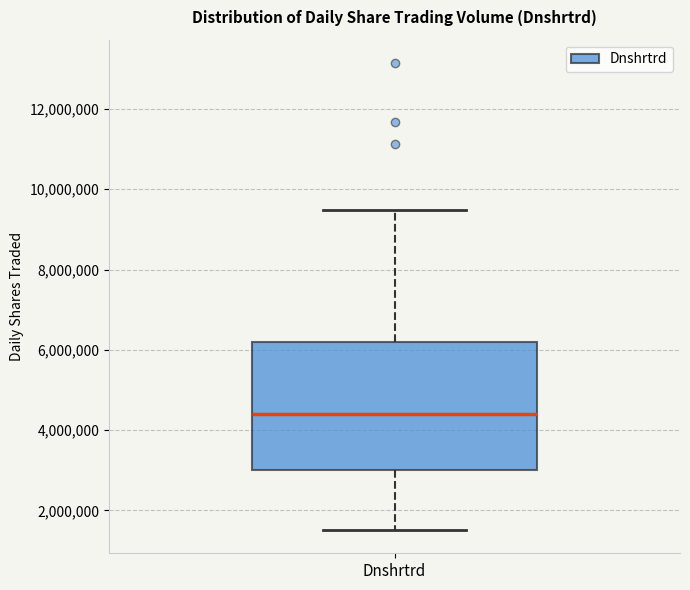

Transcribe this box plot: give where the median line is, the range the box spans, and where the two whiskers end, as read against the y-axis. The values are not printed on the chart, so give them approximately, as read against the axis.

median 4400000, box 3000000 to 6200000, whiskers 1600000 to 9400000